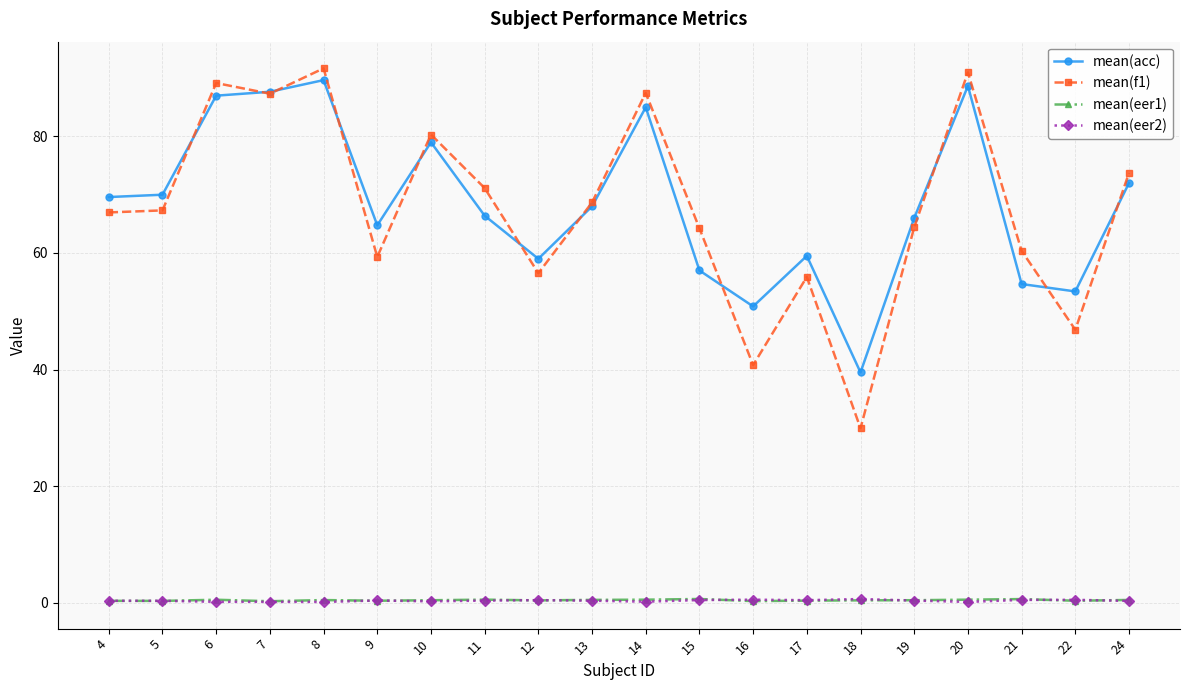

Is the value of mean(f1) at 12 greater than the value of mean(acc) at 9?

No